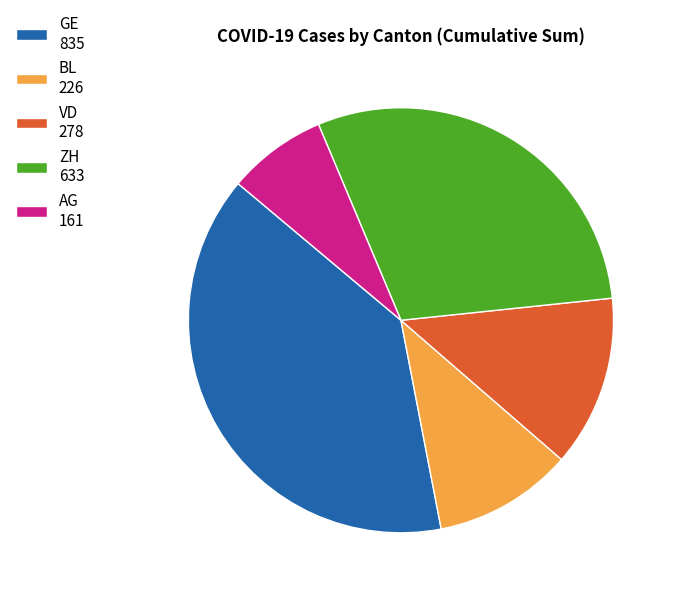

How many segments does this pie chart have?

5